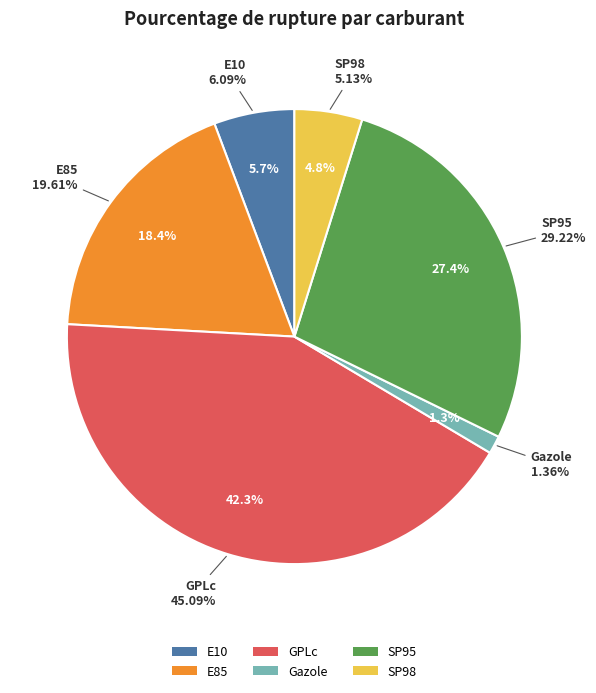

Which slice is the largest?

GPLc